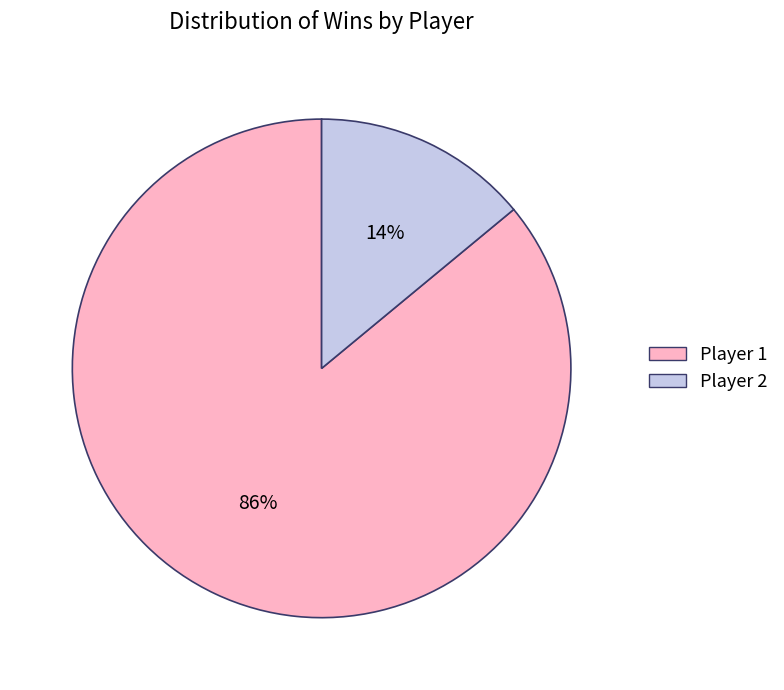

To the nearest percent, what percentage of the pie is Player 1?

86%